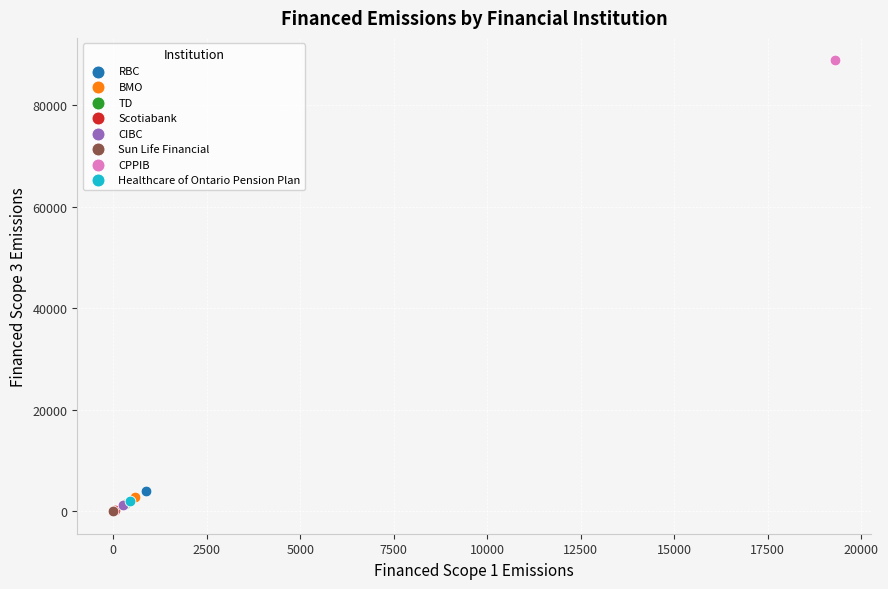

Which series contains the highest Y value?

CPPIB